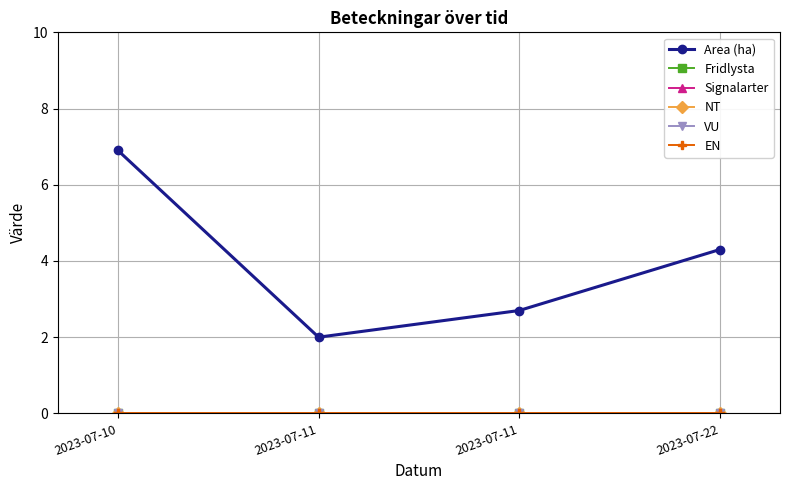

True or false: Area (ha) and VU intersect in this chart.

False